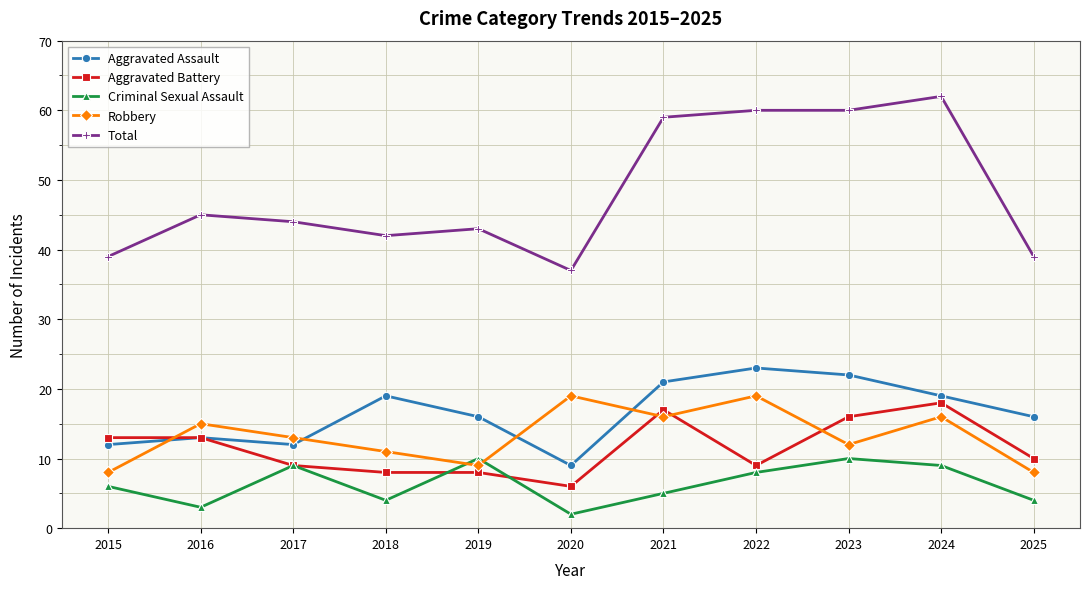

Which series has the largest total across all categories?

Total